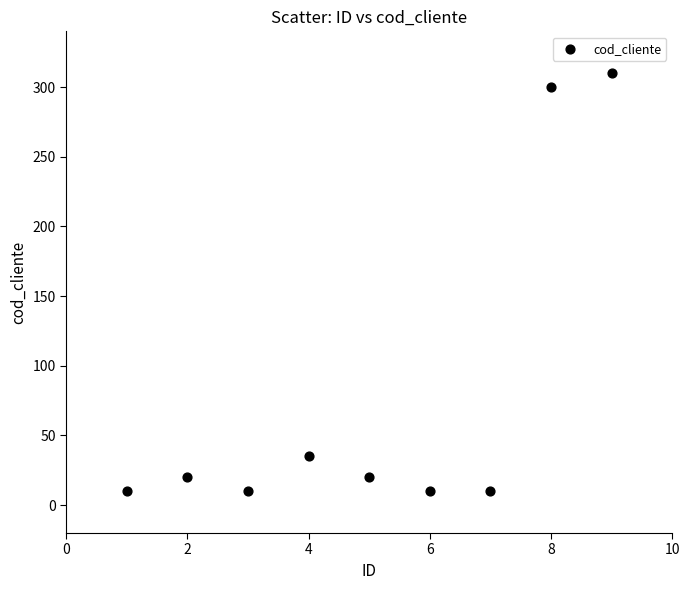

What is the range of X values (max minus min)?

8